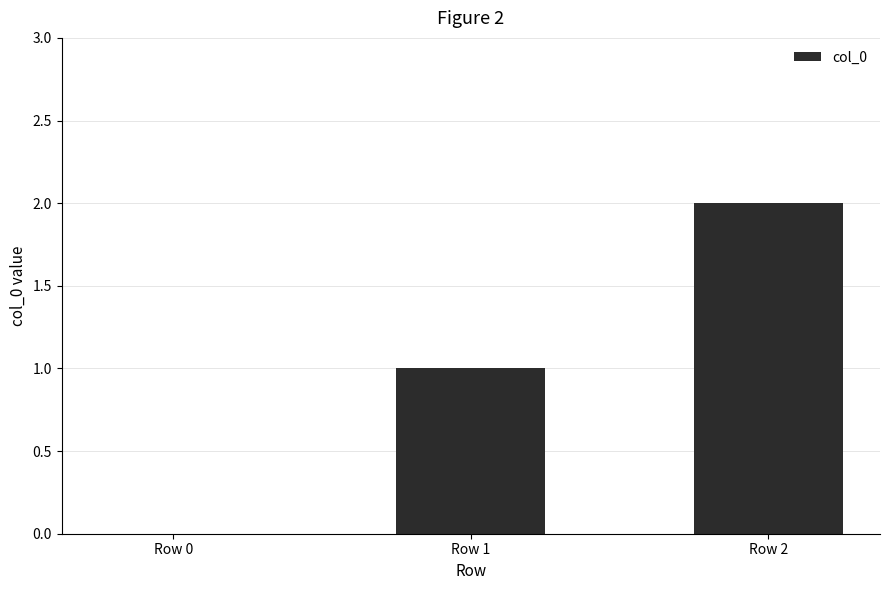

At which label is the value closest to 1?

Row 1